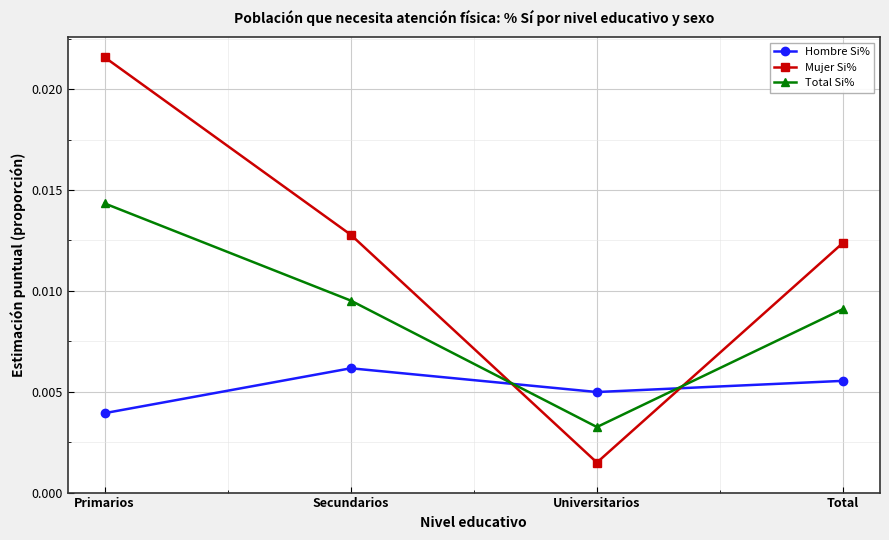

At which category is the sum across all series the highest?

Primarios